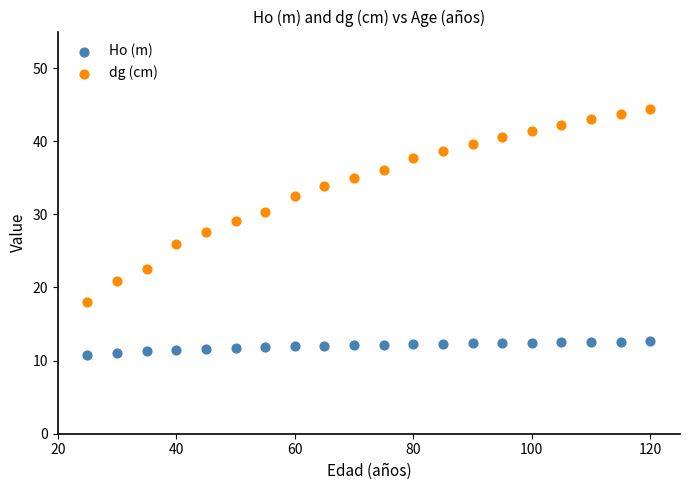

Which series reaches the maximum Y coordinate?

dg (cm)